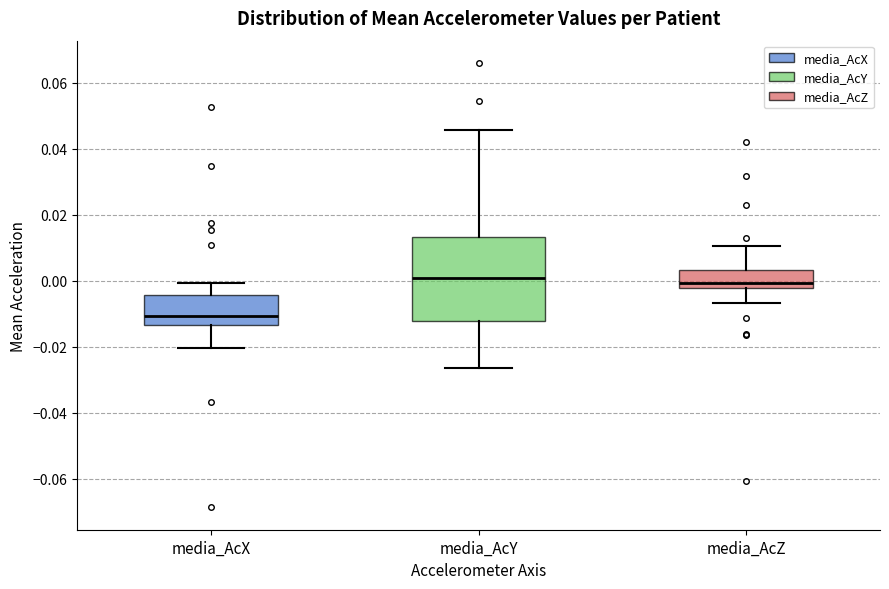

Reading left to right, read every box against the y-axis: the position of its median line, the range the box covers, and the ends of its whiskers. The values are not printed on the chart, so give them approximately, as read against the axis.

media_AcX: median -0.010, box -0.014 to -0.004, whiskers -0.020 to 0.000
media_AcY: median 0.000, box -0.012 to 0.014, whiskers -0.026 to 0.046
media_AcZ: median 0.000, box -0.002 to 0.004, whiskers -0.006 to 0.010